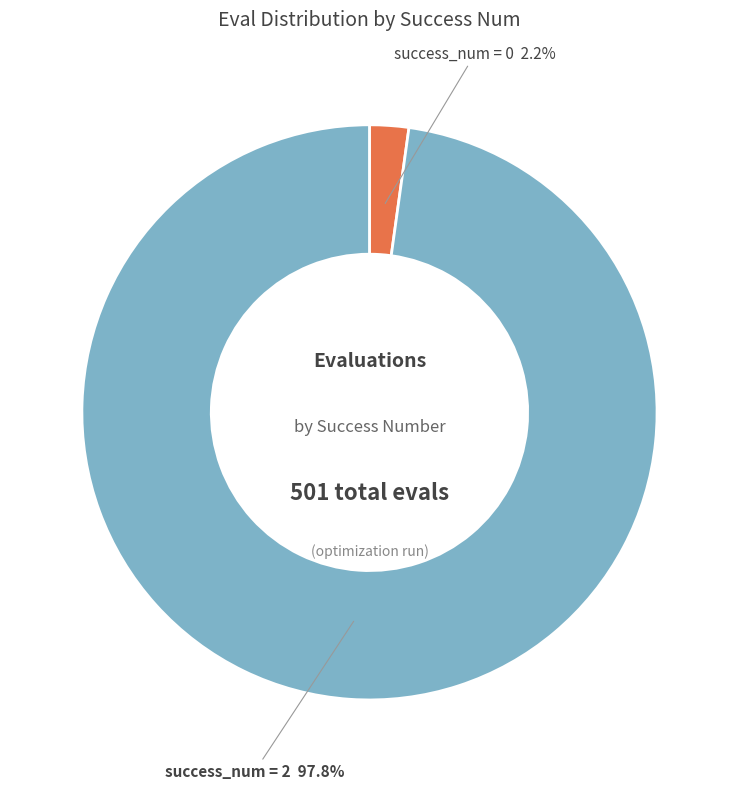

Which slice represents more than half of the pie?

success_num = 2